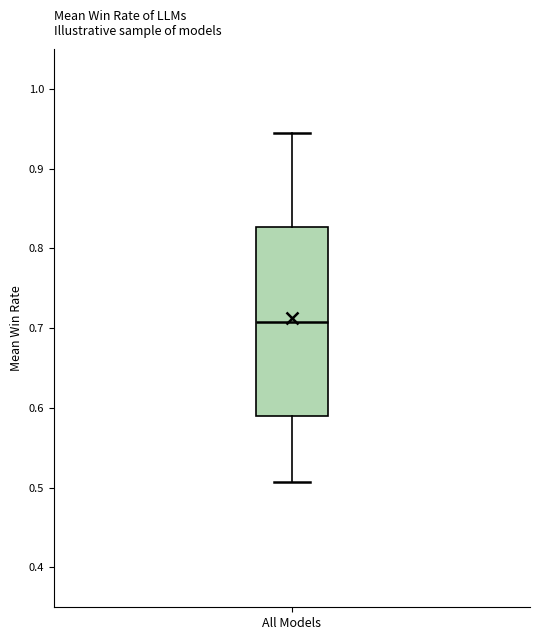

Transcribe this box plot: give where the median line is, the range the box spans, and where the two whiskers end, as read against the y-axis. The values are not printed on the chart, so give them approximately, as read against the axis.

median 0.71, box 0.59 to 0.83, whiskers 0.51 to 0.95